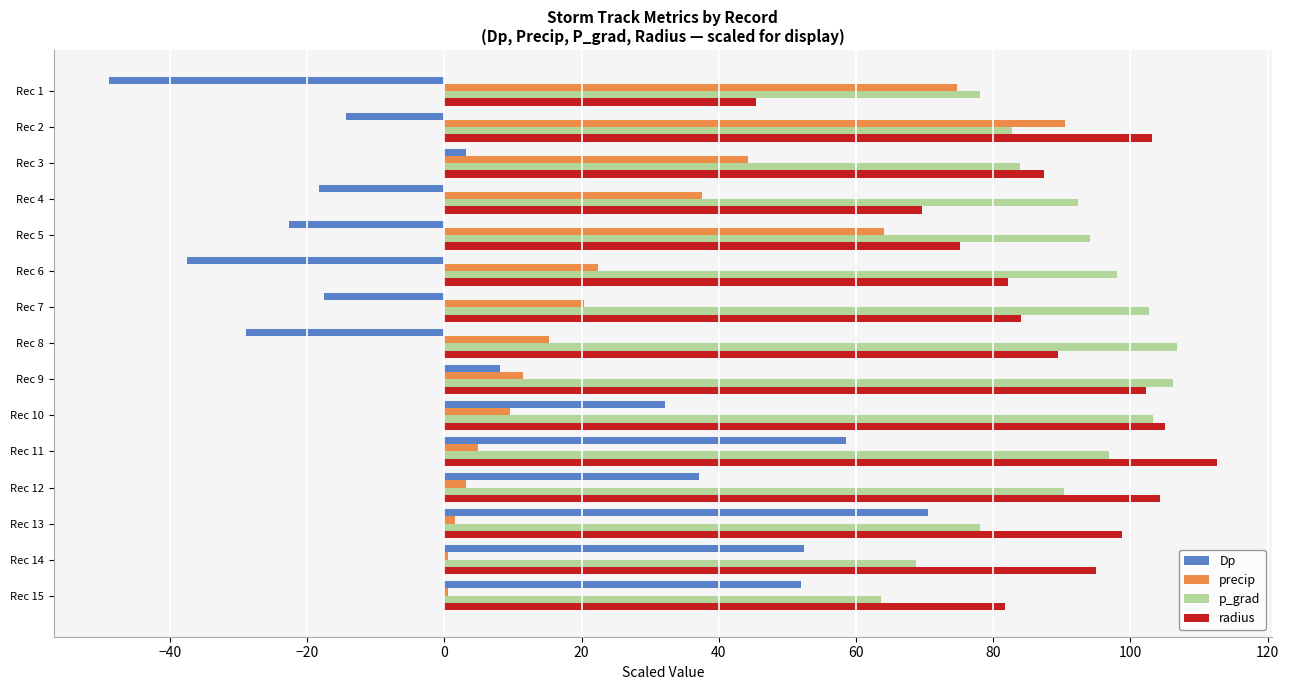

Is the value of Dp at Rec 11 greater than the value of p_grad at Rec 2?

No